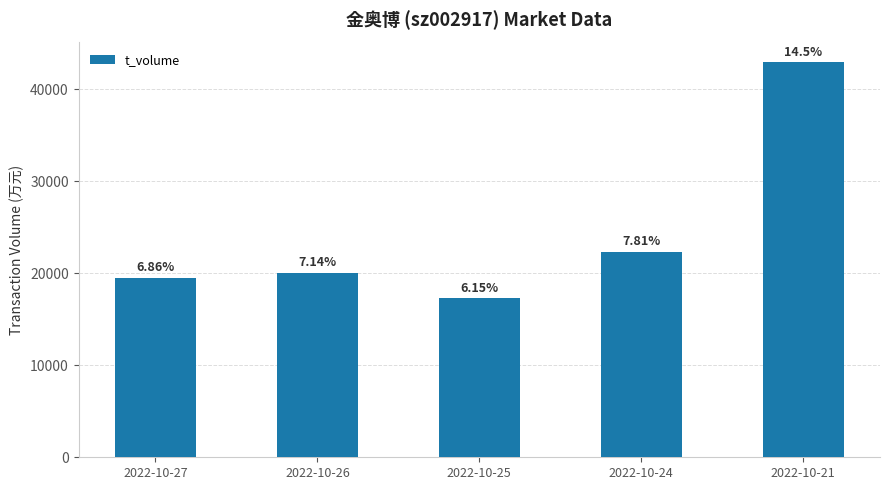

How many bars are there in total?

5